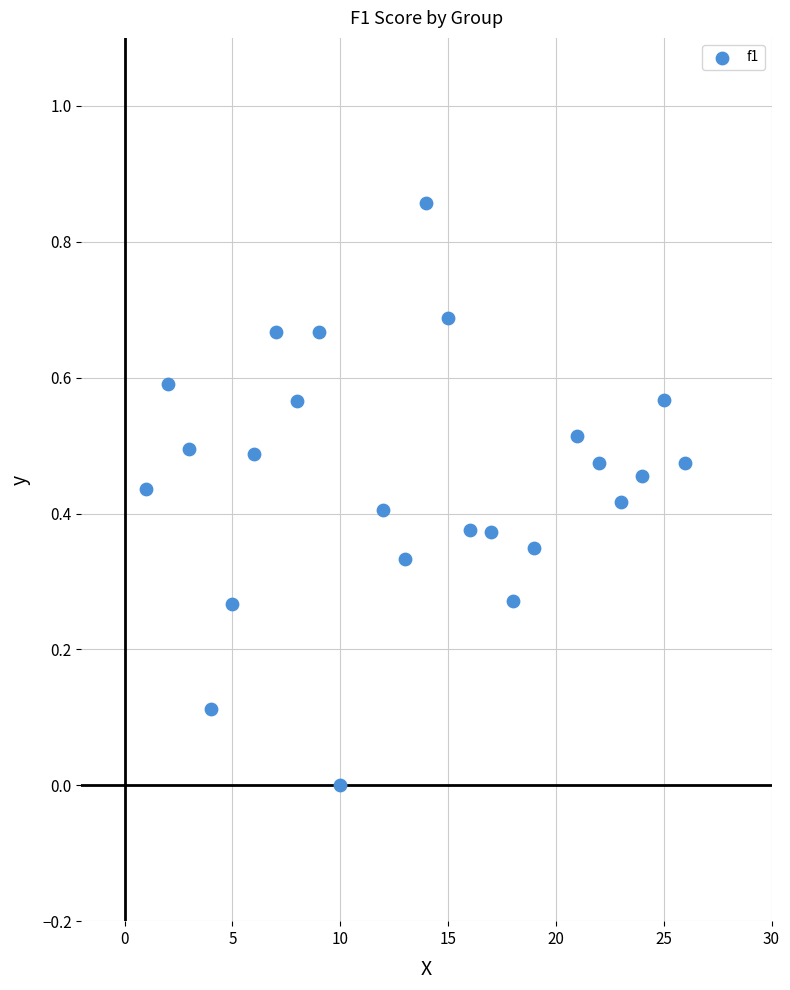

What is the range of X values (max minus min)?

25.0